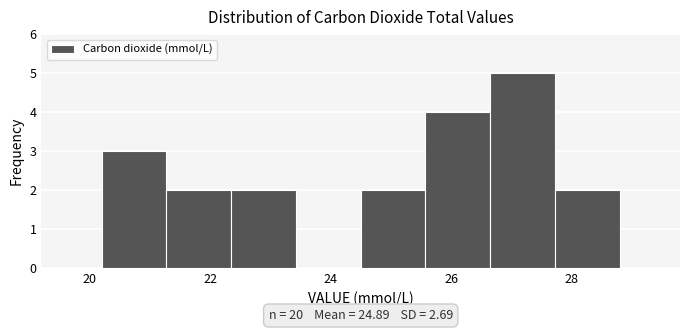

Over which range of the x-axis is the bar tallest?

26.6 to 27.8